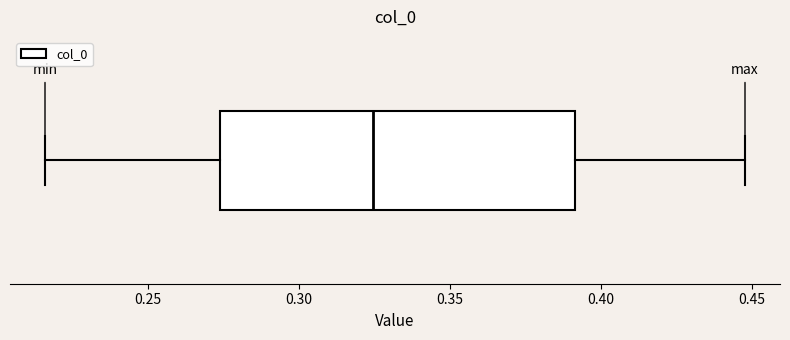

Where is the right edge of the box on the x-axis? The values are not printed on the chart, so give them approximately, as read against the axis.

0.390